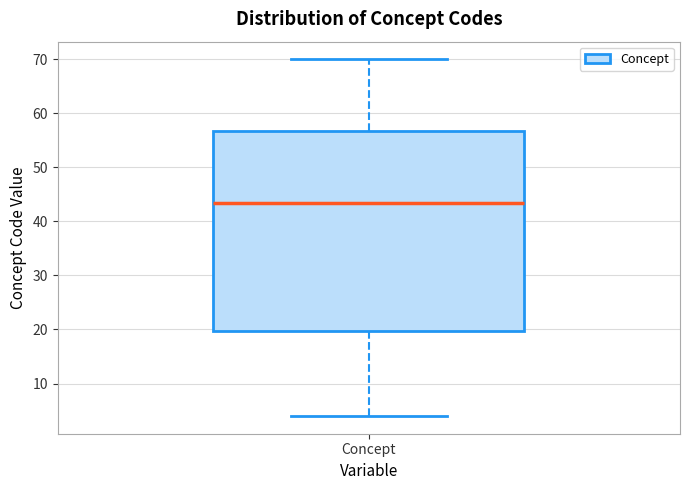

Where does the upper whisker of the box for Concept end on the y-axis? The values are not printed on the chart, so give them approximately, as read against the axis.

70